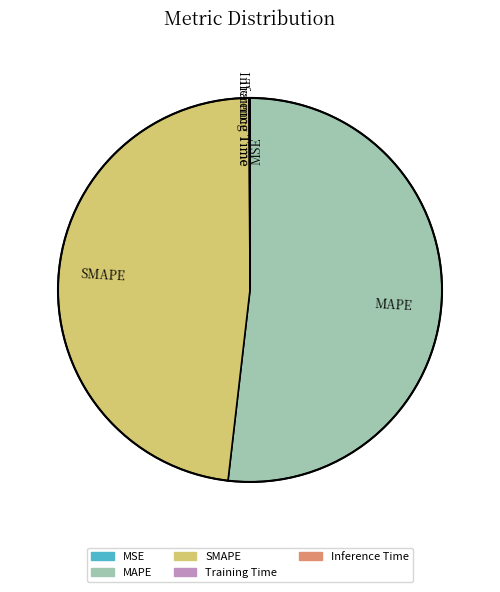

True or false: MAPE accounts for 52% of the total.

True